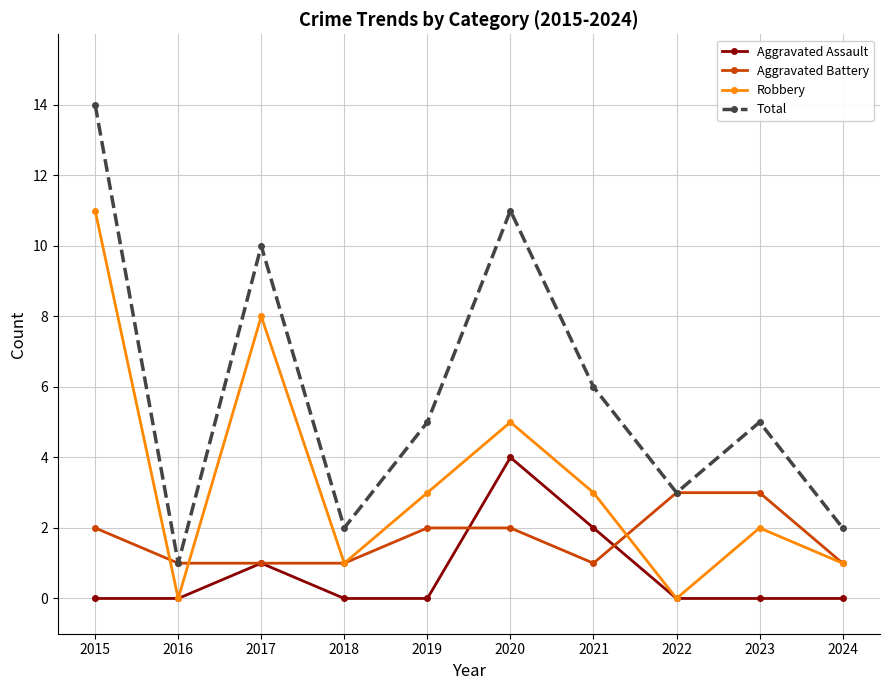

What is the spread (max minus min) of values at 2015?

14